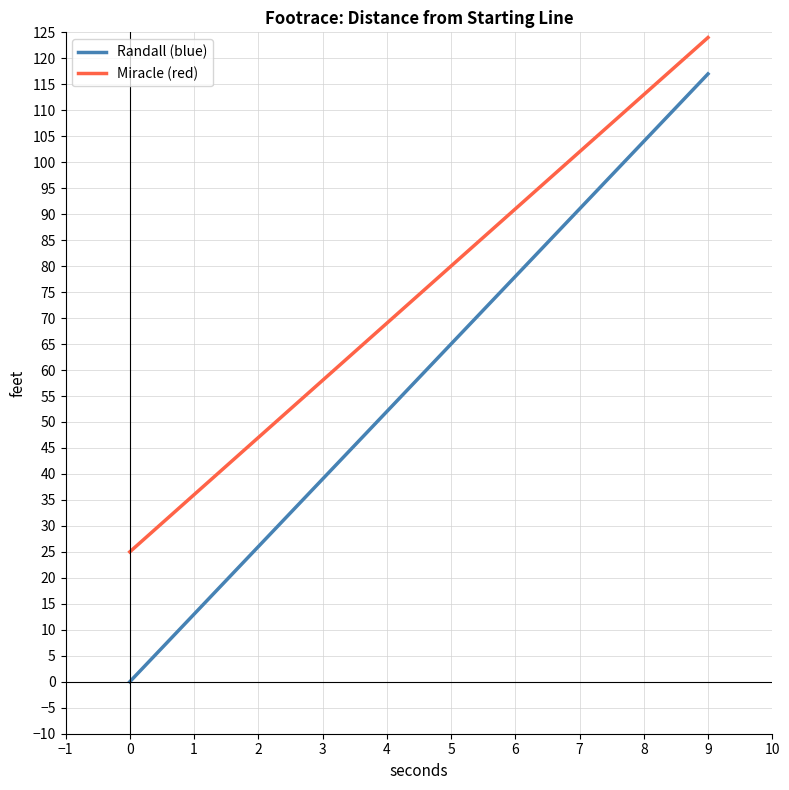

Count the Randall (blue) values in the range 26 to 91.

6